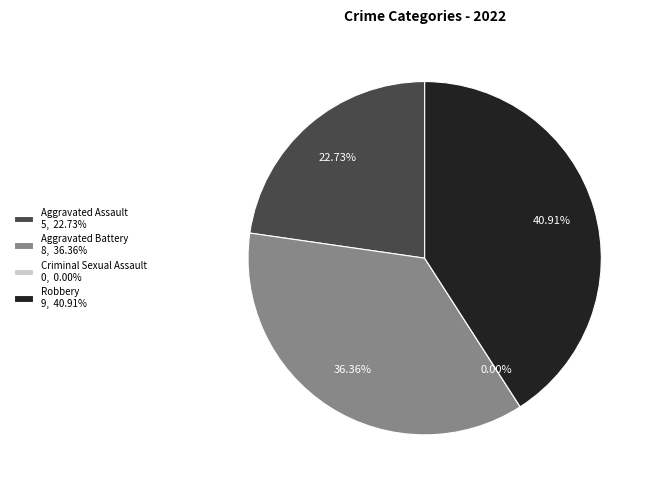

Count the number of slices in the pie.

4